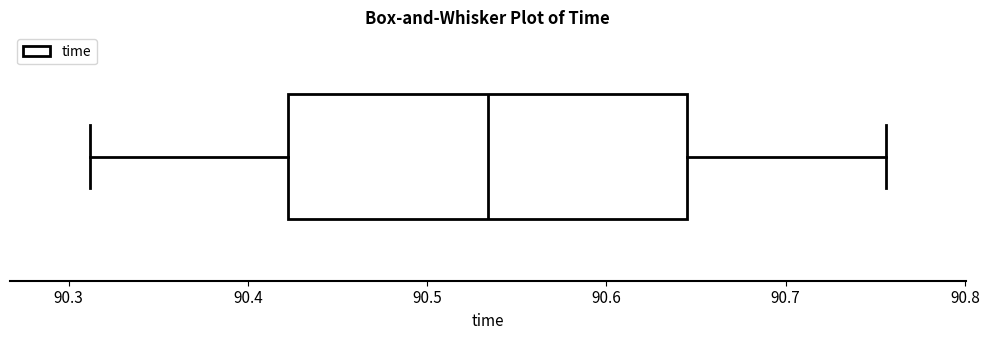

Transcribe this box plot: give where the median line is, the range the box spans, and where the two whiskers end, as read against the x-axis. The values are not printed on the chart, so give them approximately, as read against the axis.

median 90.53, box 90.42 to 90.64, whiskers 90.31 to 90.76